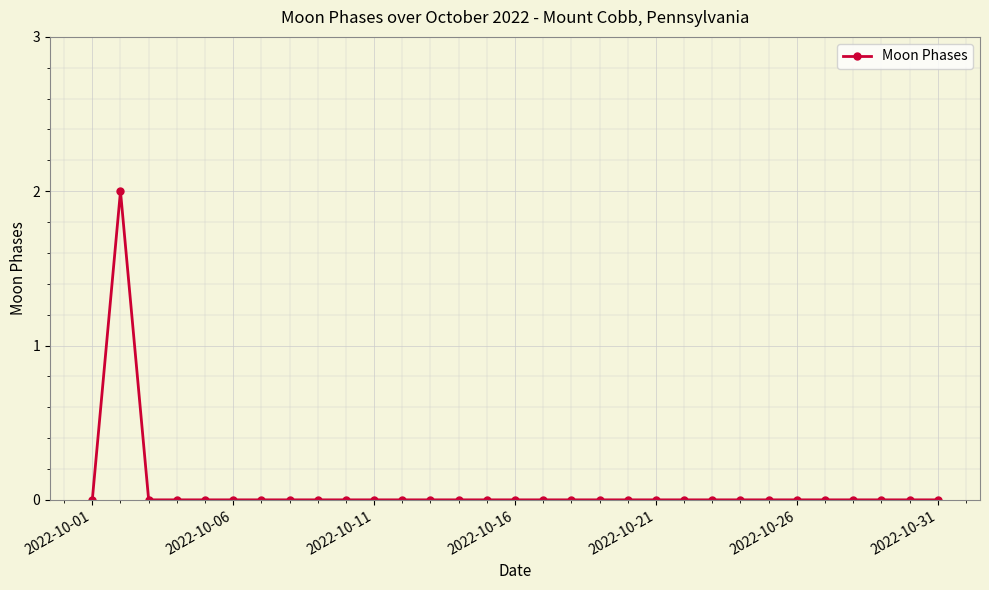

True or false: there are more than 0 points higher than both neighbors.

True